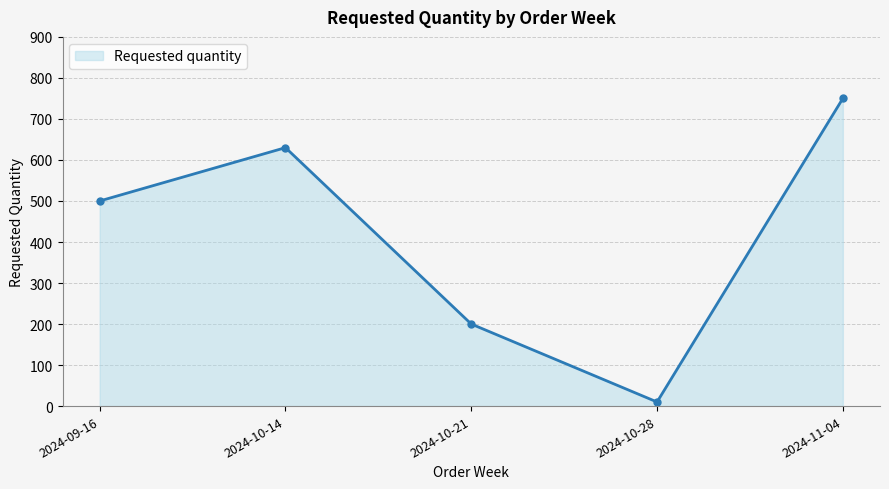

How many data points are less than 500?

2